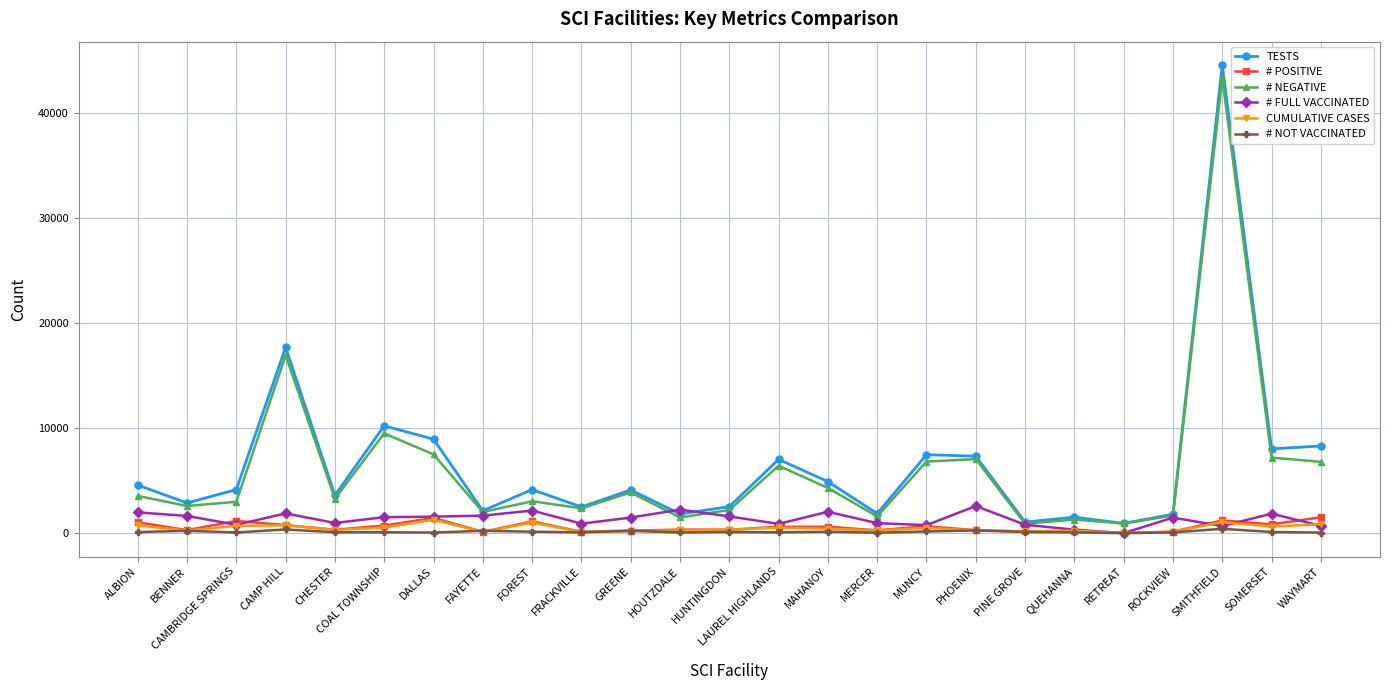

At how many categories does at least one series exceed 32098?

1